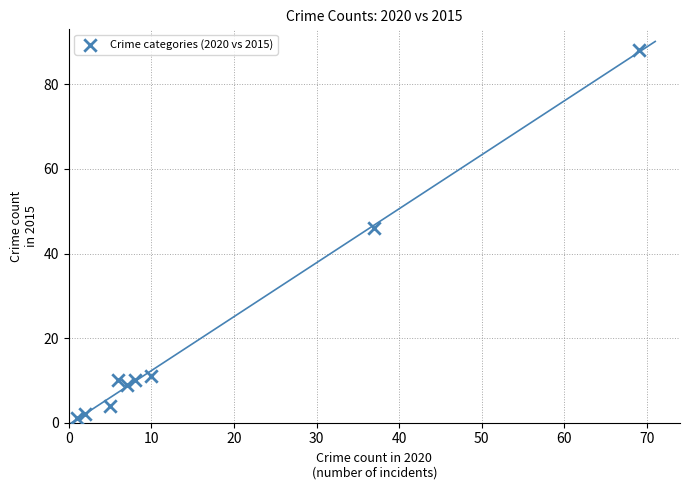

What Y value in the scatter plot is closest to 44?

46